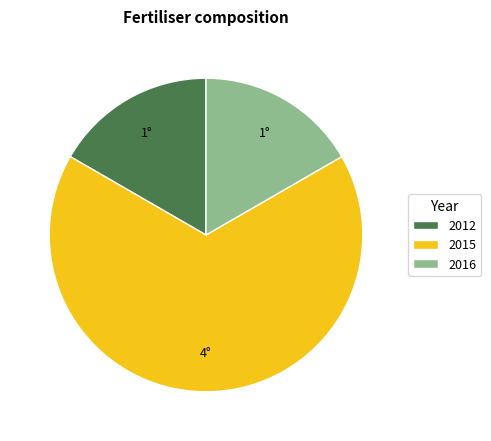

Is the sum of 2015 and 2016 greater than half?

Yes